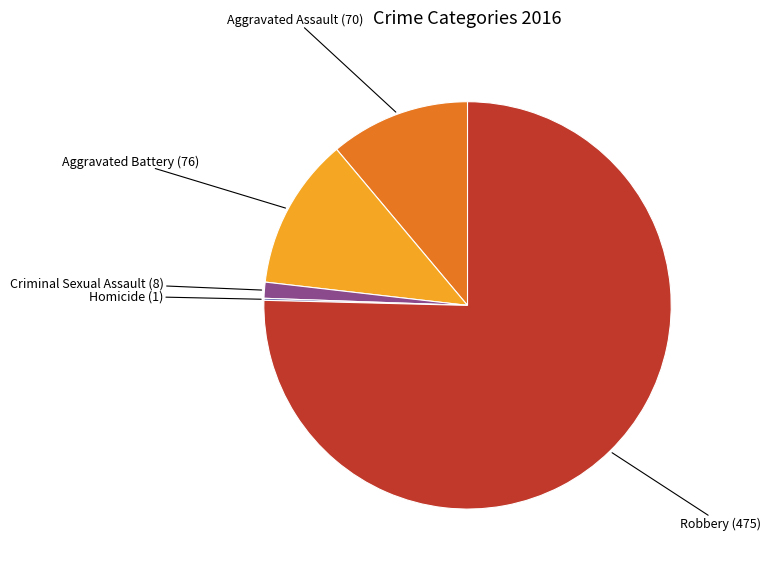

Is there any slice that represents more than half of the pie?

Yes